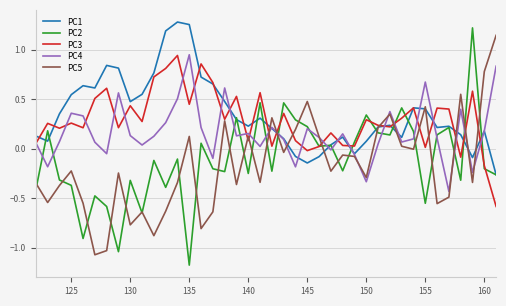

Which series has the largest range (max minus min)?

PC2